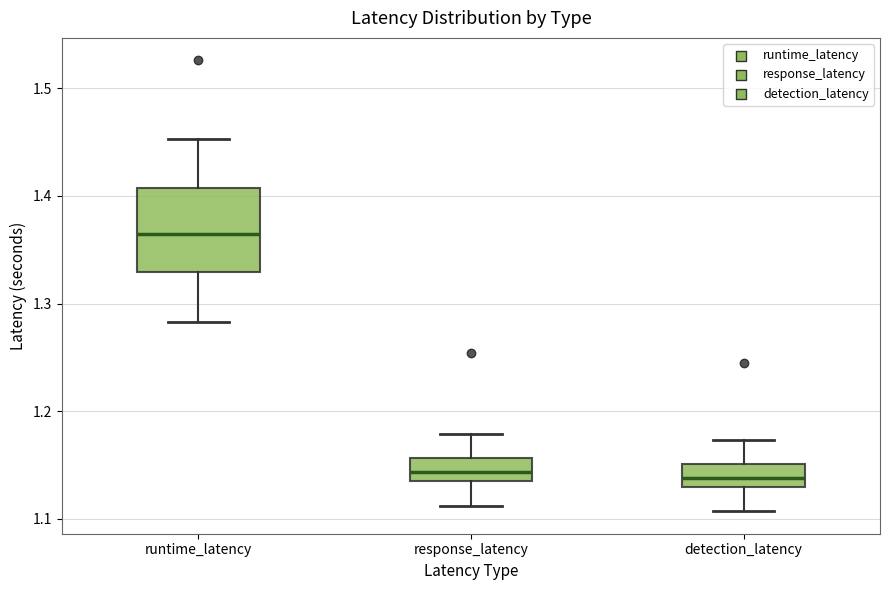

Where does the upper whisker of the box for runtime_latency end on the y-axis? The values are not printed on the chart, so give them approximately, as read against the axis.

1.45